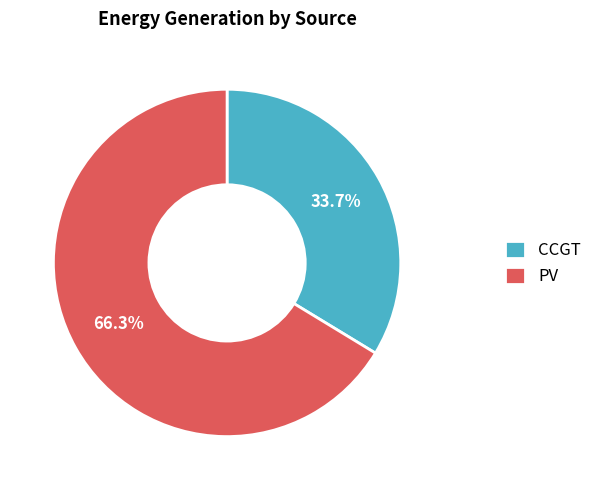

What is the smallest slice in the pie chart?

CCGT